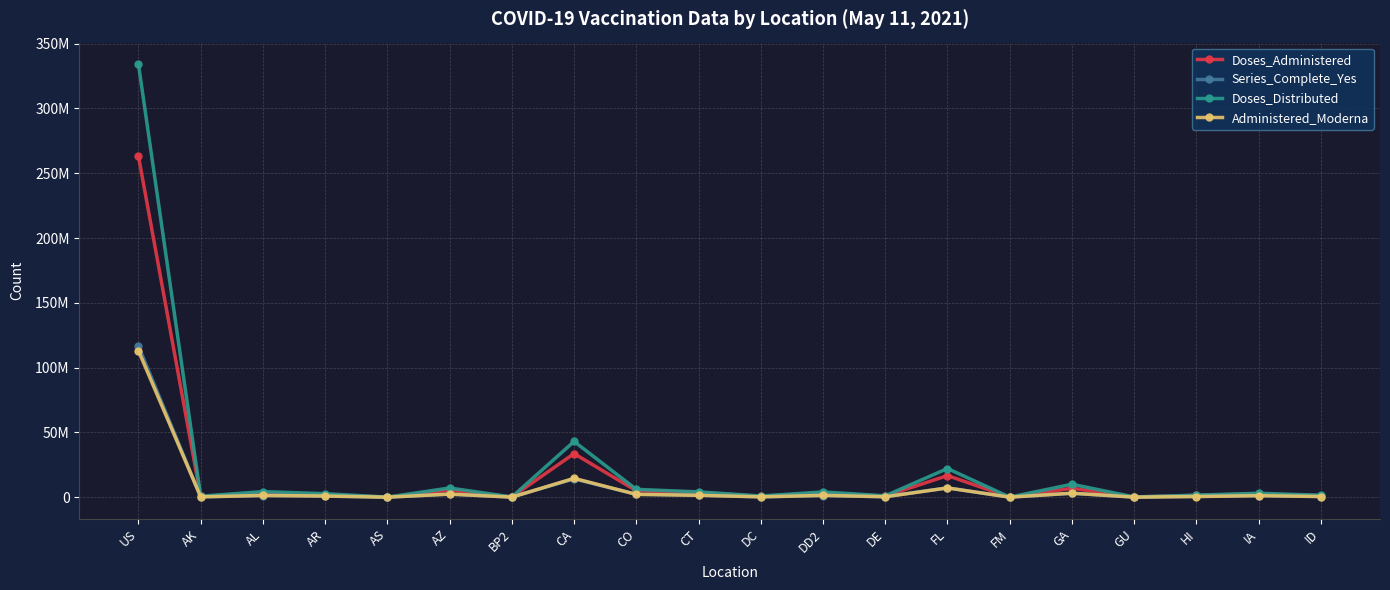

What is the average value of the Doses_Administered series?

17488345